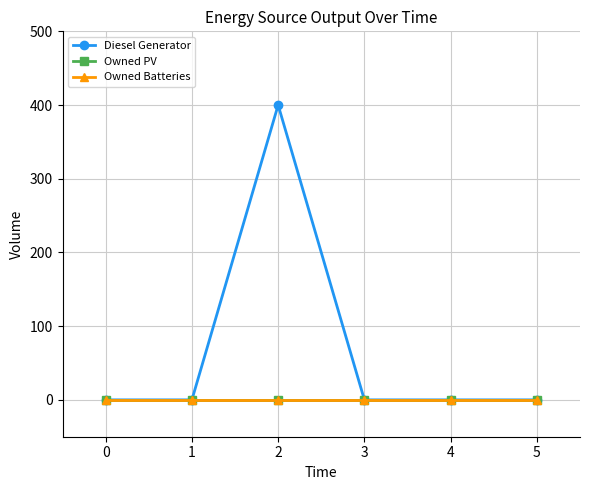

Which series changed the most between 0 and 2?

Diesel Generator